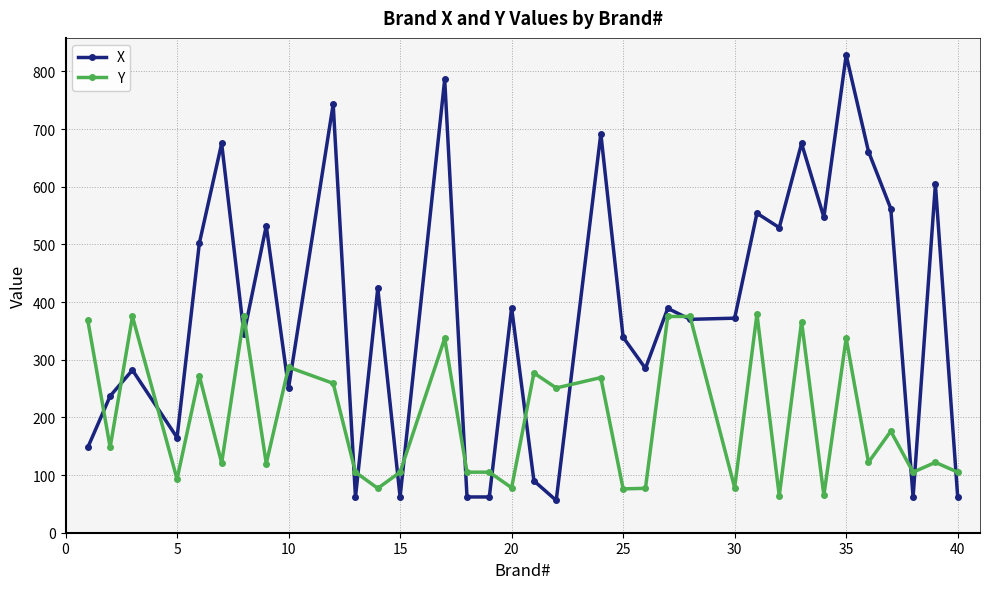

True or false: Y has more than 0 interior local peaks.

True